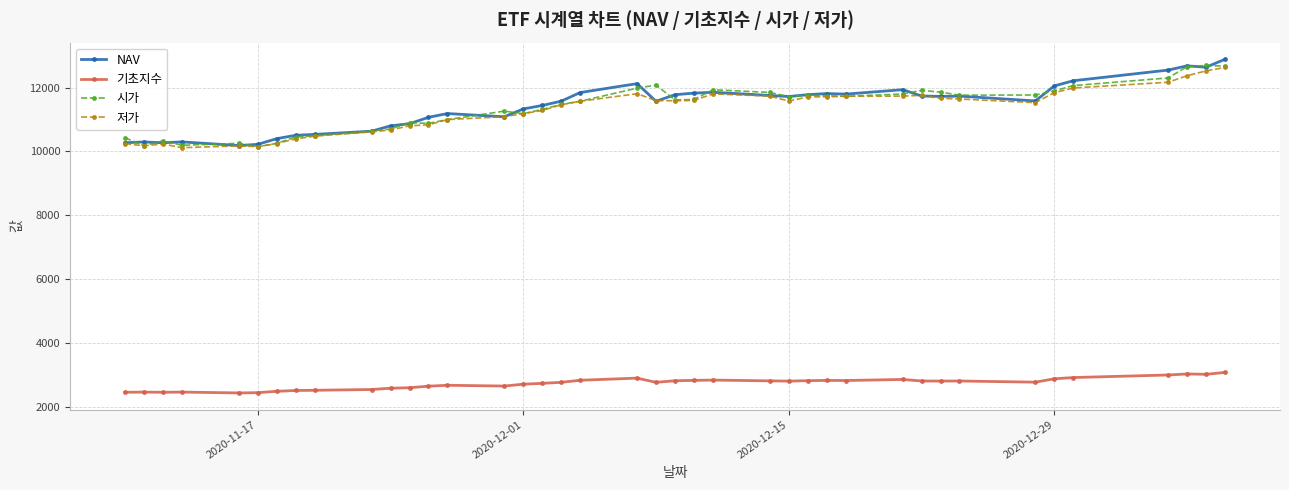

What is the value of the NAV point at the 39th from the left?

12641.8